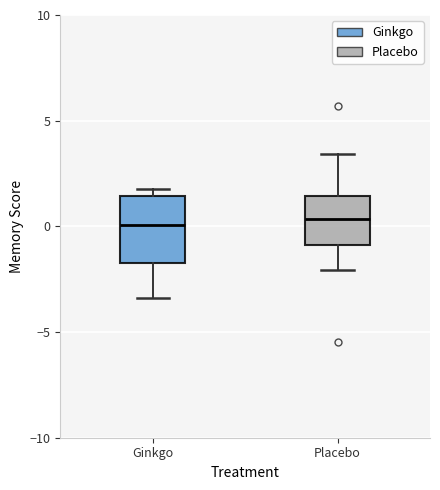

Which box is the tallest, from its lower edge to its upper edge?

Ginkgo